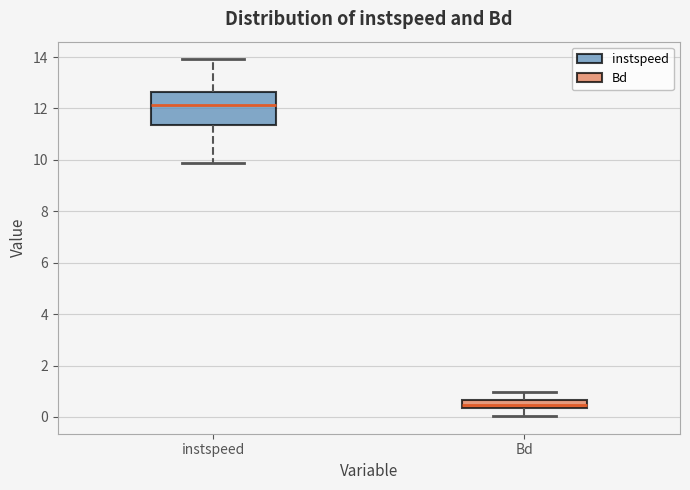

Comparing the boxes themselves (not the whiskers), which one is the tallest?

instspeed